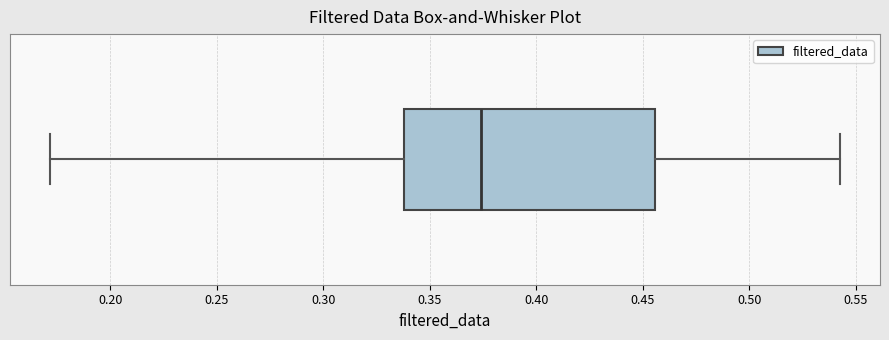

Transcribe this box plot: give where the median line is, the range the box spans, and where the two whiskers end, as read against the x-axis. The values are not printed on the chart, so give them approximately, as read against the axis.

median 0.375, box 0.340 to 0.455, whiskers 0.170 to 0.545